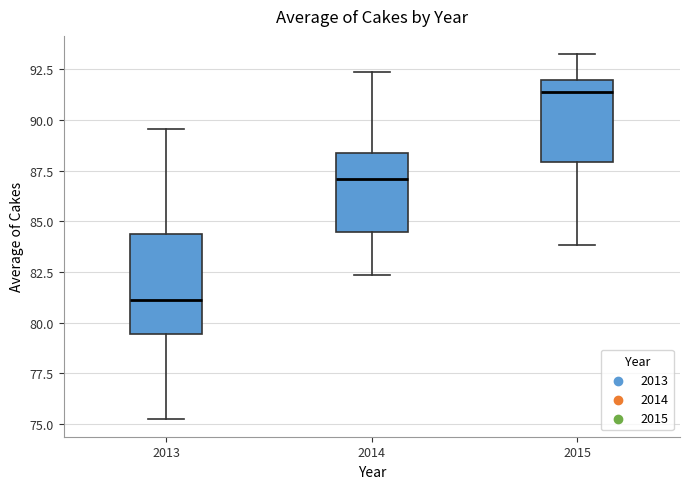

Which box's median line is the lowest?

2013